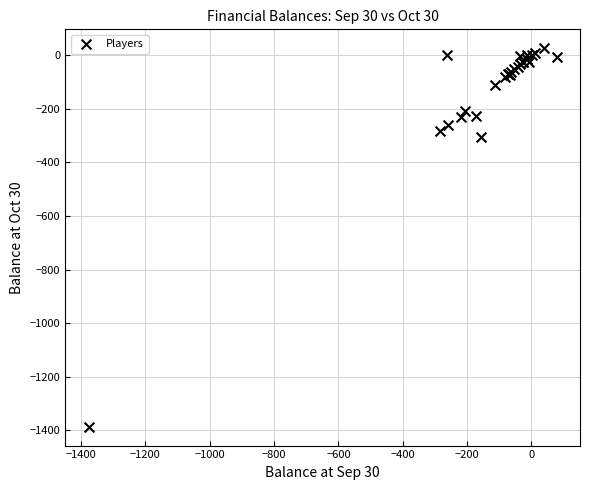

What Y value in the scatter plot is closest to -679?

-306.0